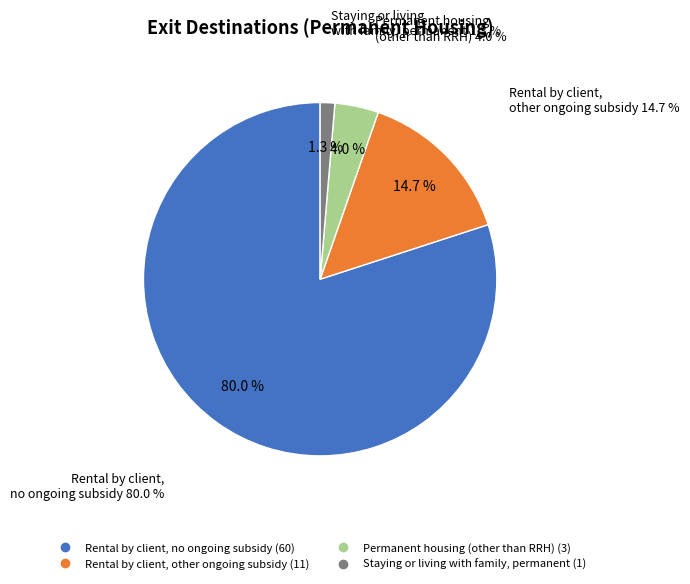

How many segments does this pie chart have?

4